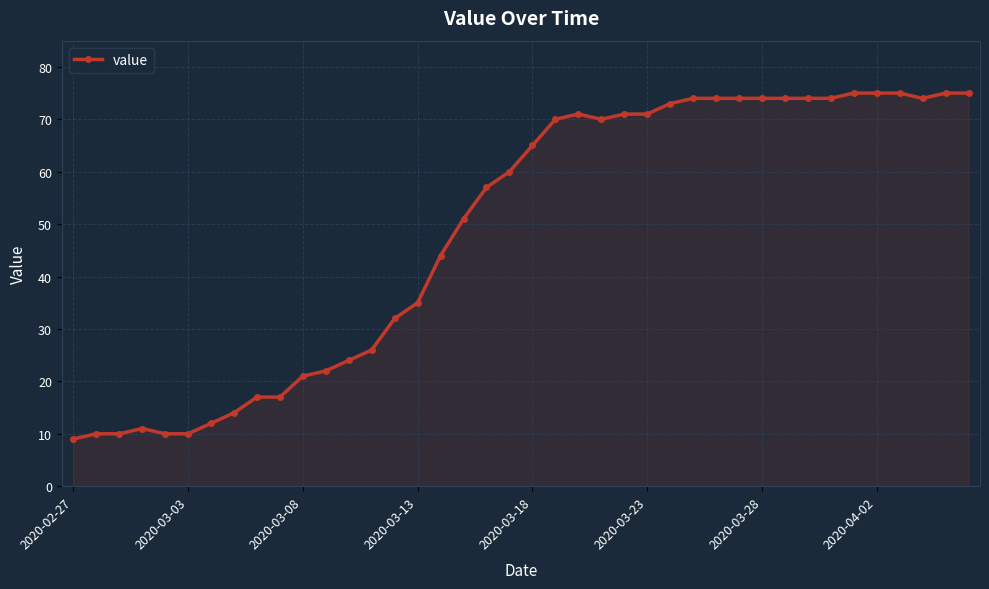

Reading right to left, extract all data points from this chart.

75	75	74	75	75	75	74	74	74	74	74	74	74	73	71	71	70	71	70	65	60	57	51	44	35	32	26	24	22	21	17	17	14	12	10	10	11	10	10	9